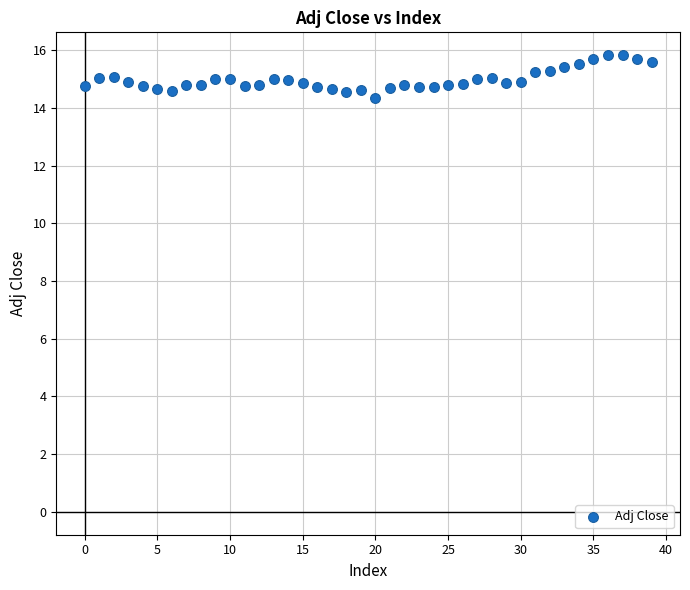

What is the range of Y values (max minus min)?

1.5